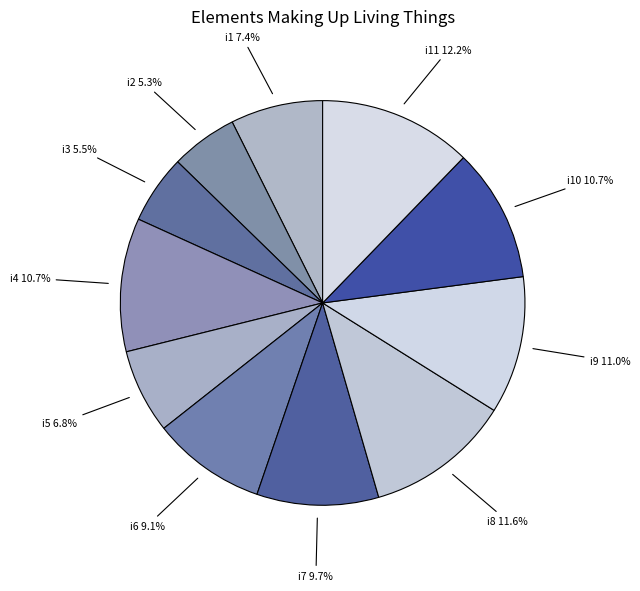

How many segments does this pie chart have?

11